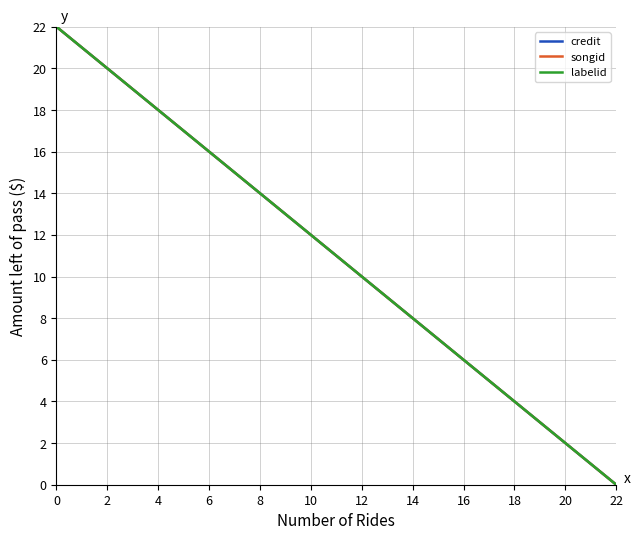

How many songid values are between 0 and 22?

2